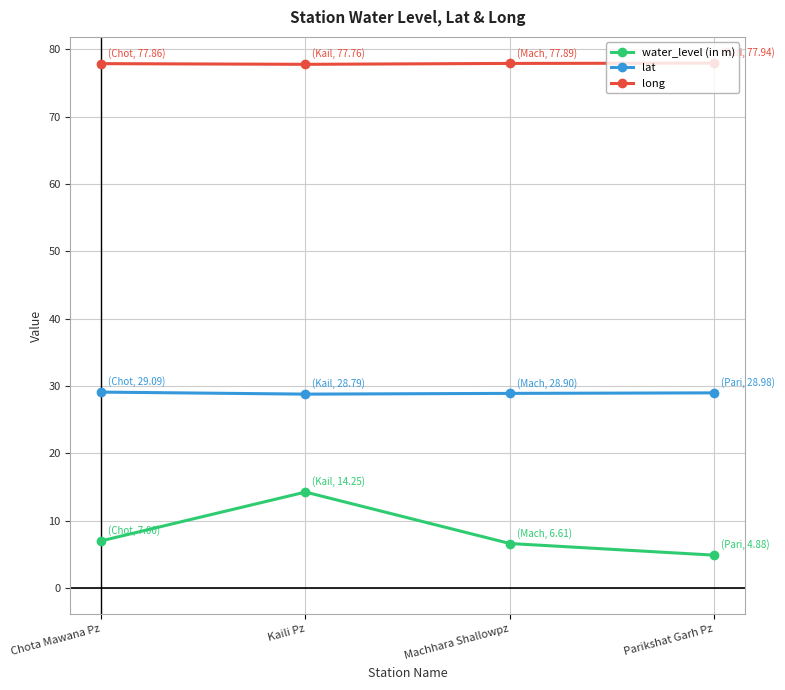

True or false: long and lat cross at least once.

False